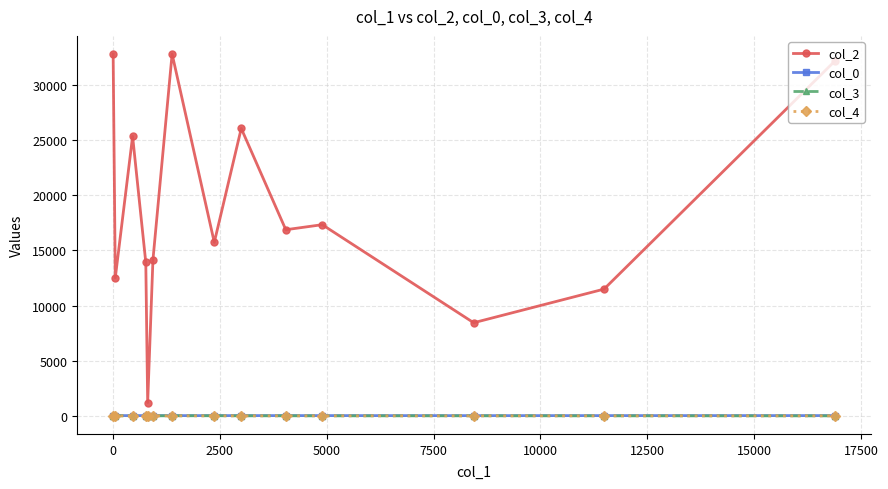

In col_2, how many points are higher than both neighbors (excluding endpoints)?

4